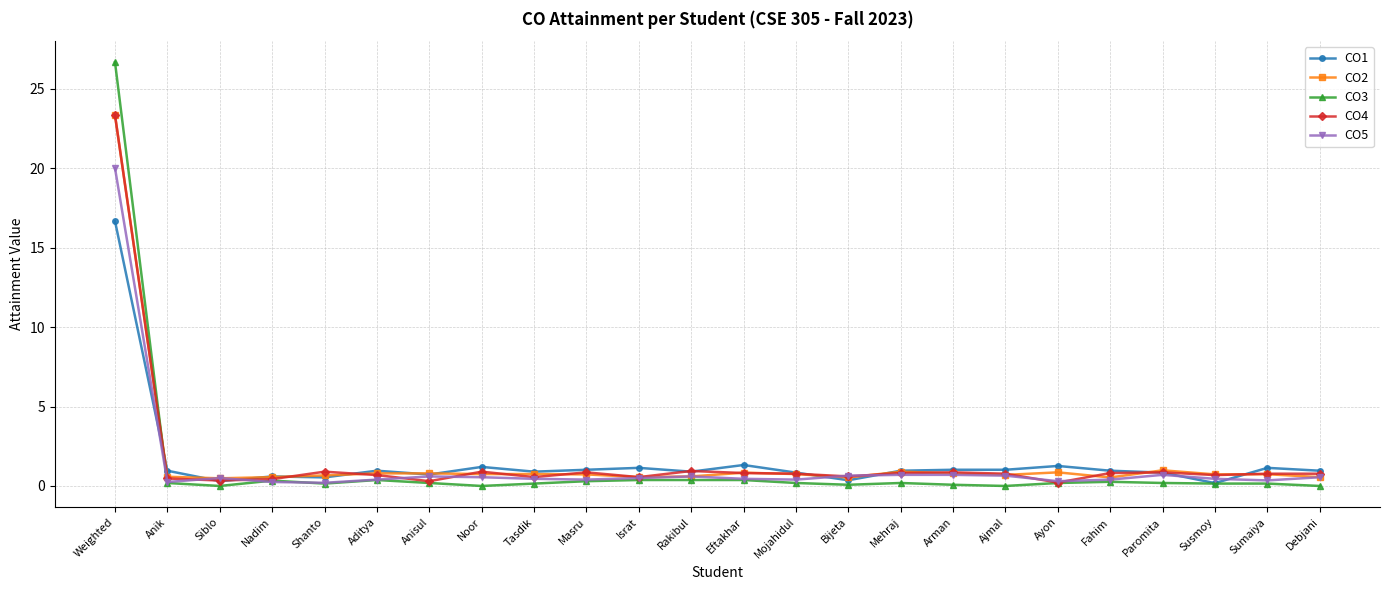

How many lines are shown in the chart?

5